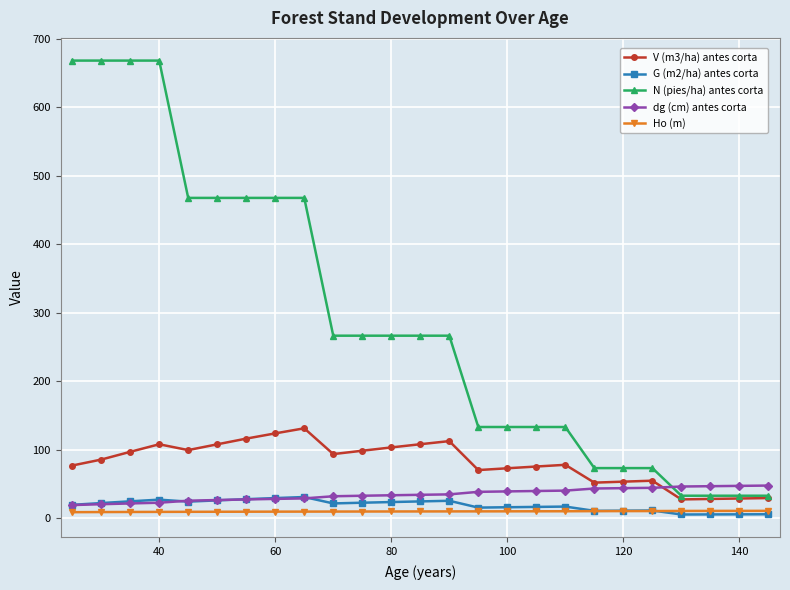

List the series in order of their peak value, lowest first.

Ho (m), G (m2/ha) antes corta, dg (cm) antes corta, V (m3/ha) antes corta, N (pies/ha) antes corta